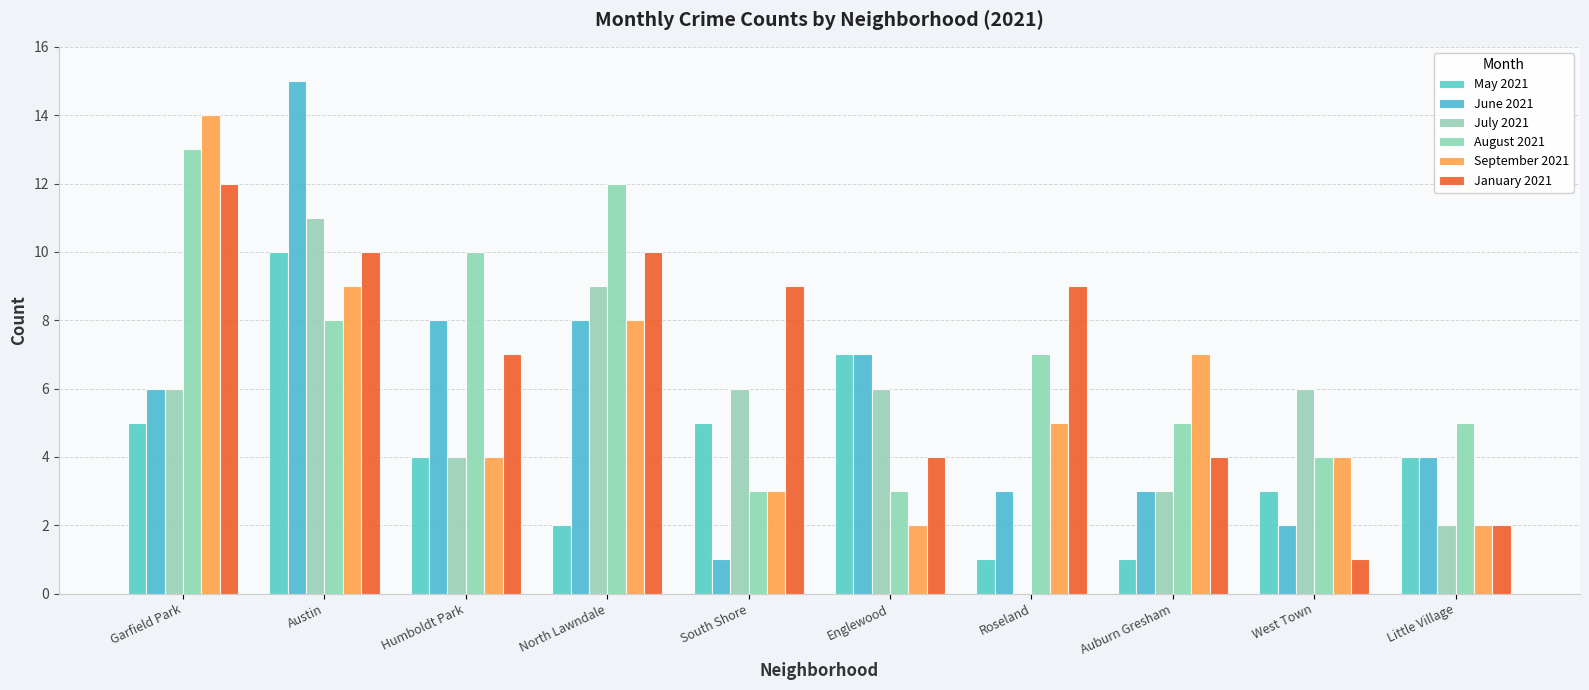

Are the bars grouped side by side (vs. stacked)?

Yes